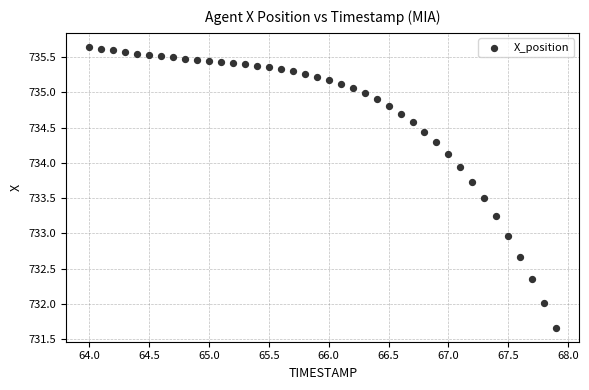

What is the range of X values (max minus min)?

3.9